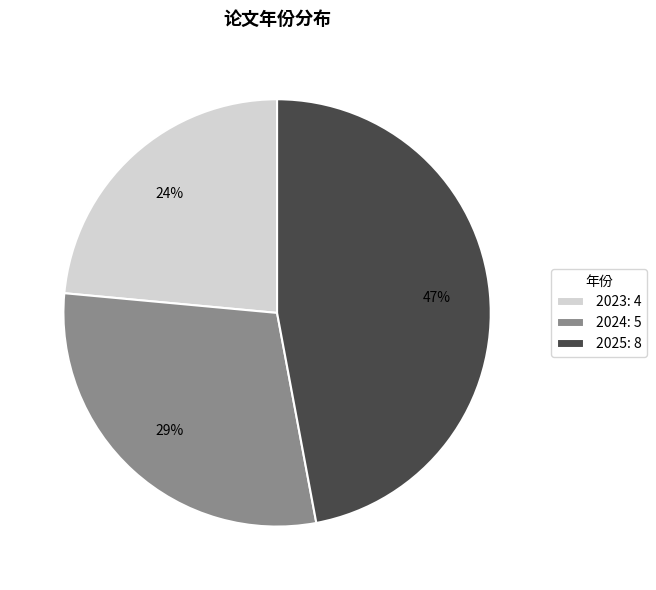

Between 2023: 4 and 2025: 8, which is larger?

2025: 8